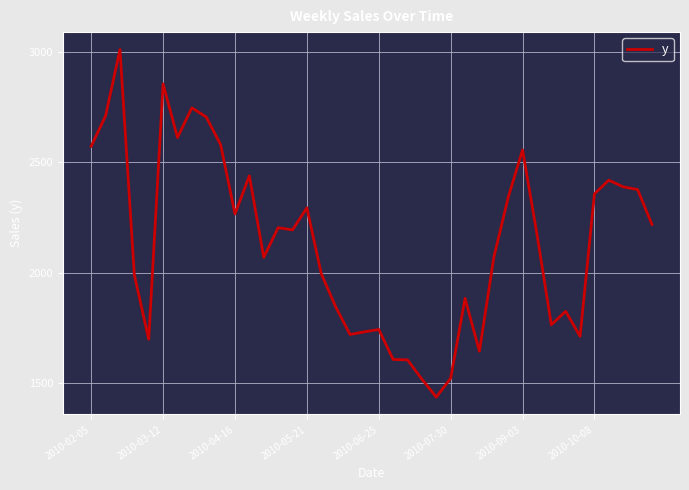

What is the minimum value shown in the chart?

1434.0